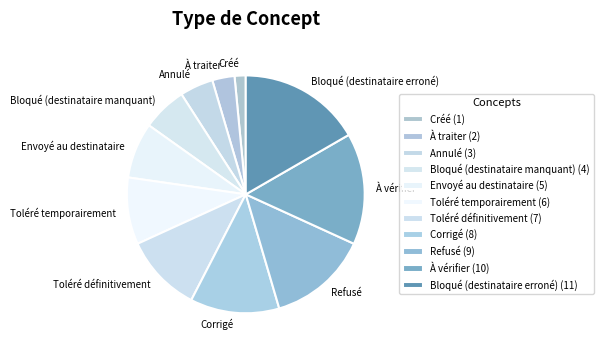

How many slices are in this pie chart?

11